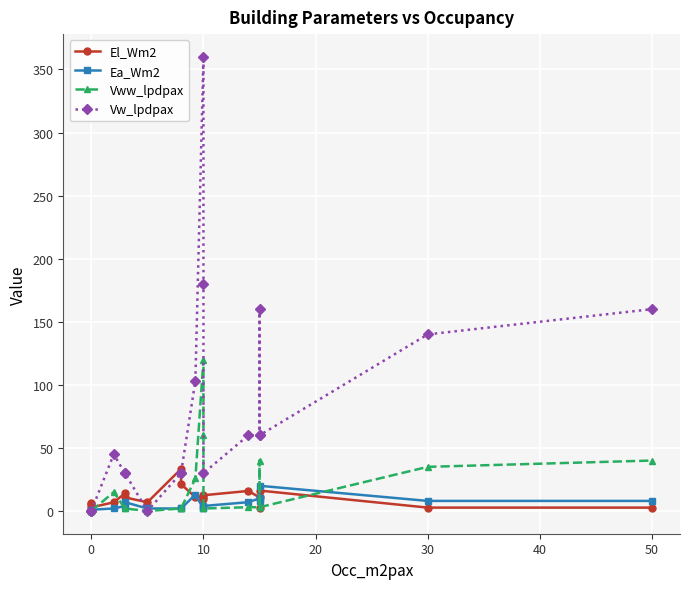

What is the difference between the maximum and minimum values in the Ea_Wm2 series?

20.0